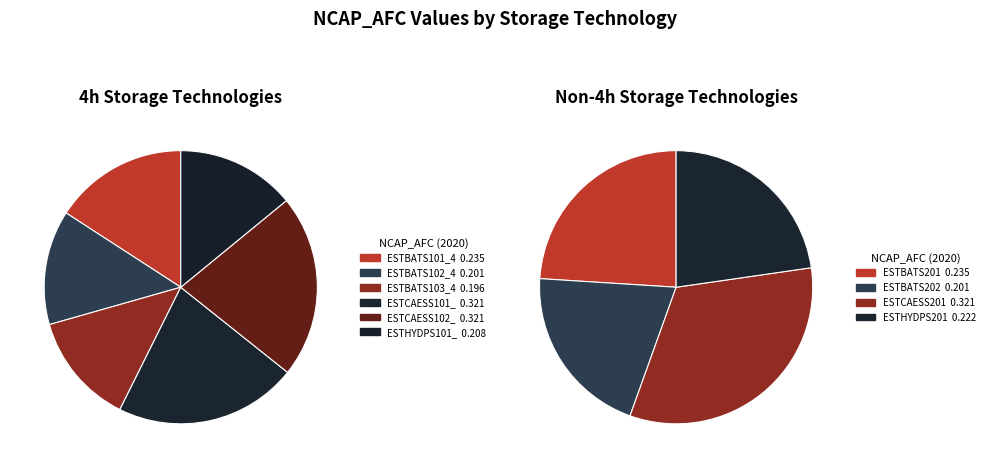

Does ESTBATS202 represent more than half of the total?

No